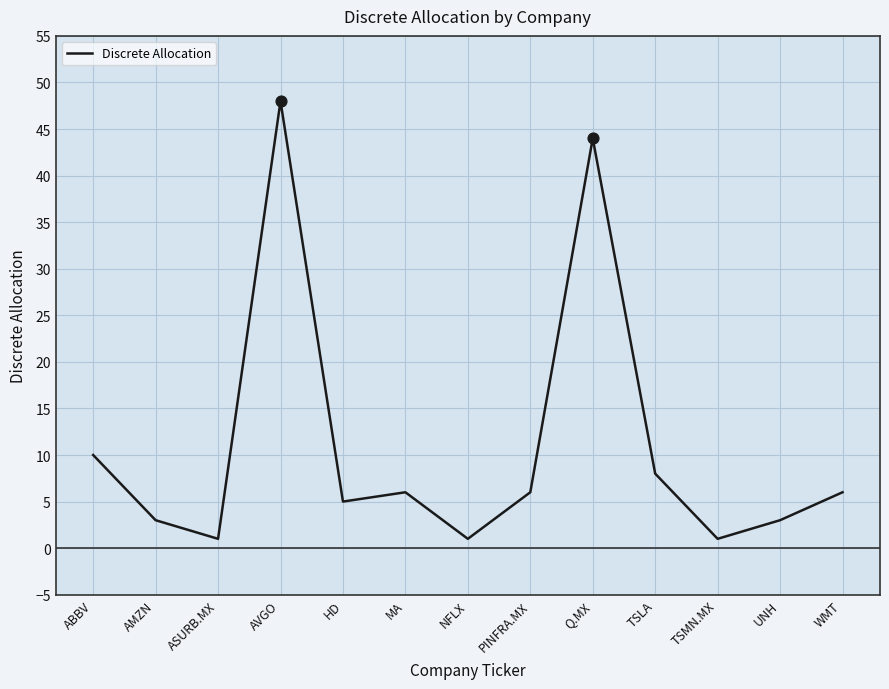

Which has a higher value, HD or ASURB.MX?

HD